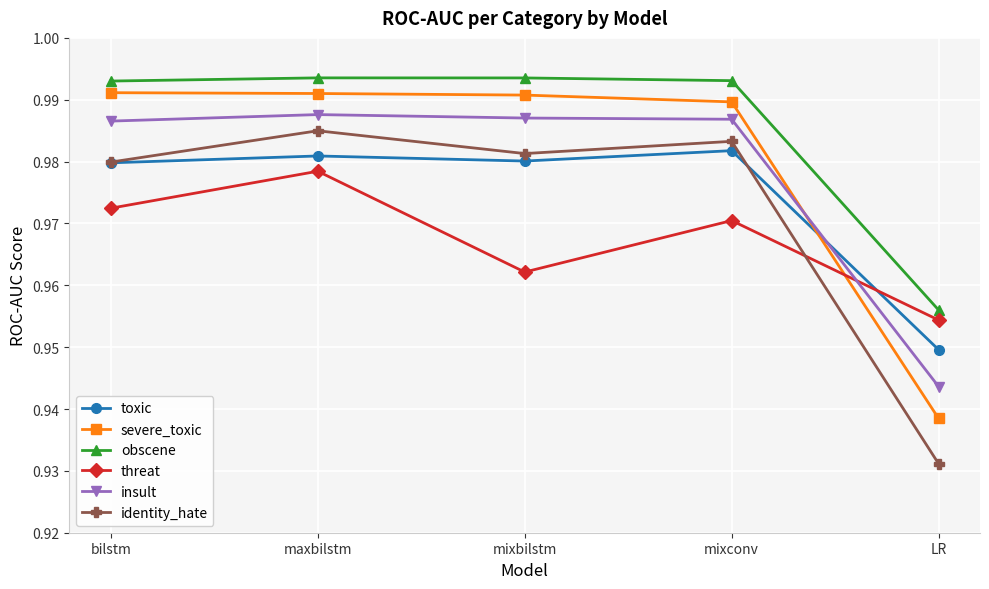

At which category is the sum across all series the highest?

maxbilstm